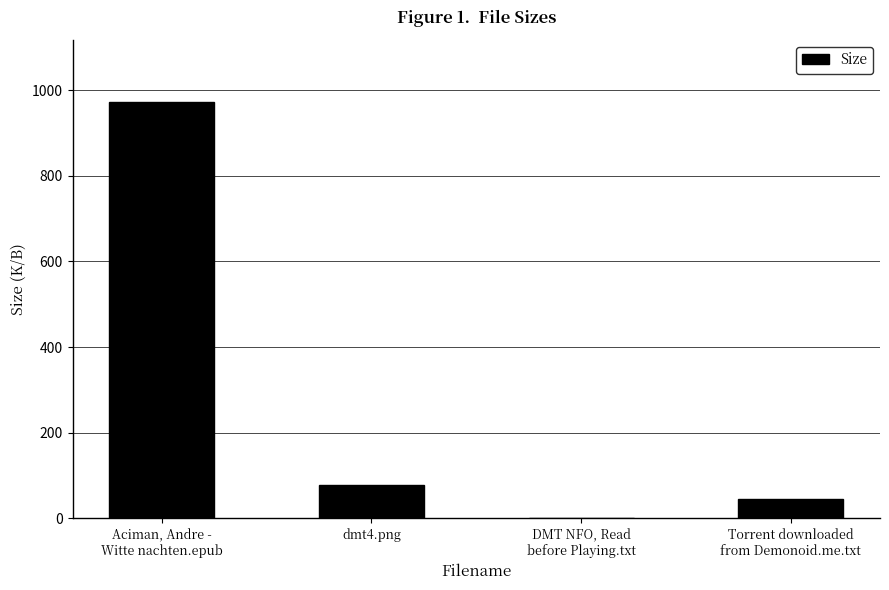

At which label is the value closest to 486?

dmt4.png